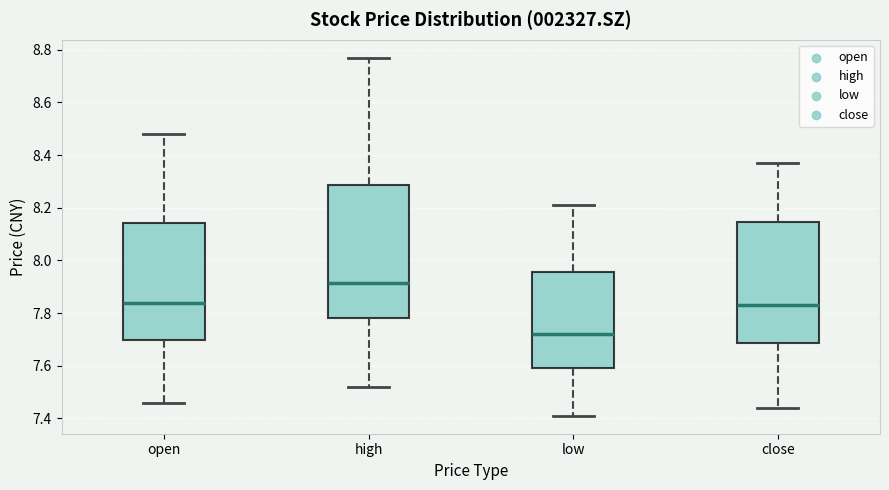

Where is the upper edge of the box for high on the y-axis? The values are not printed on the chart, so give them approximately, as read against the axis.

8.28